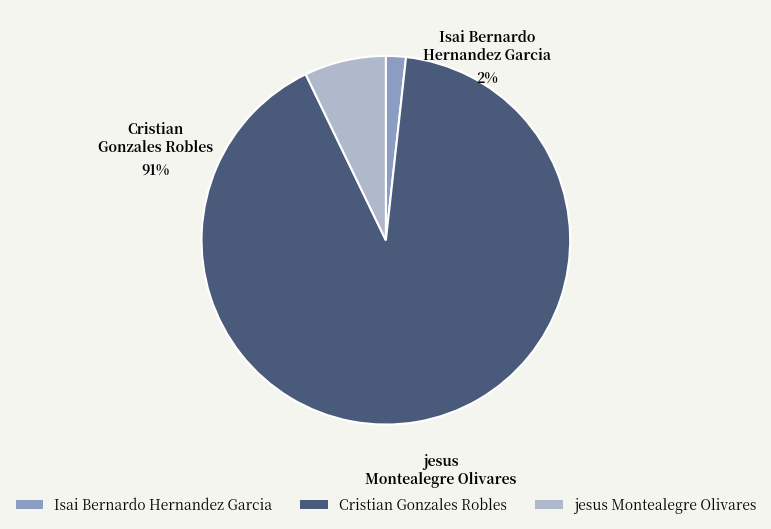

How many segments does this pie chart have?

3